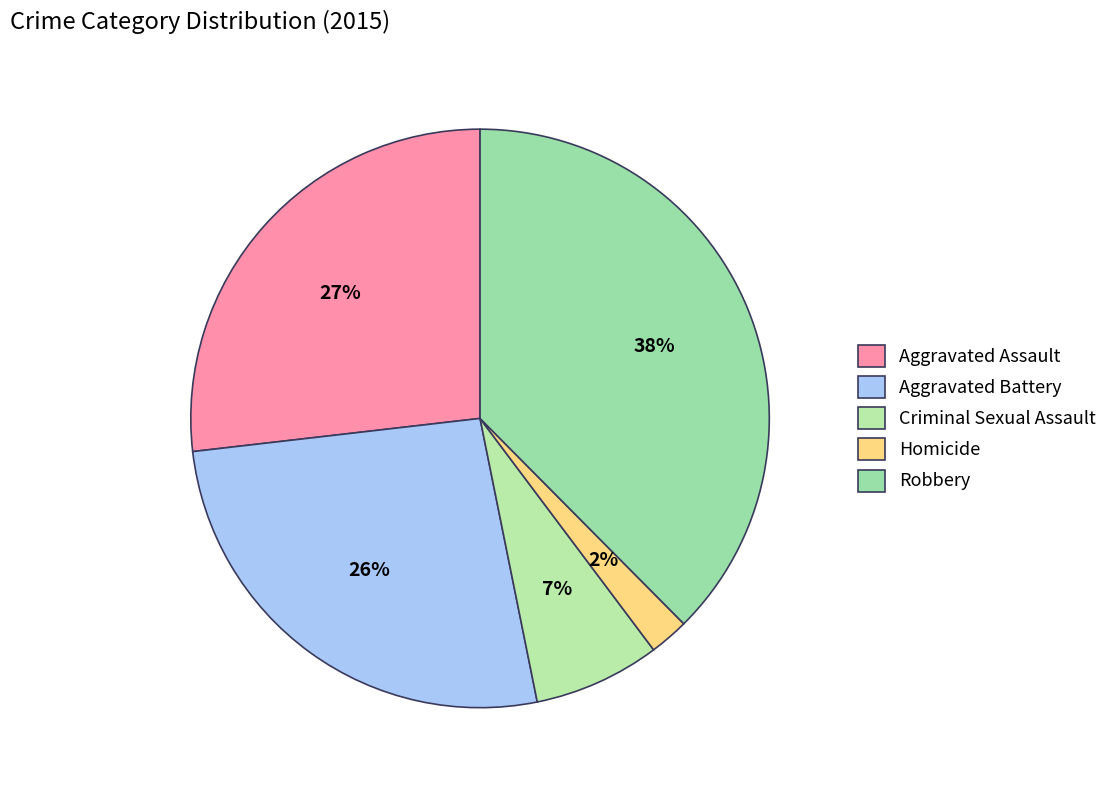

Which has a higher value, Aggravated Battery or Homicide?

Aggravated Battery